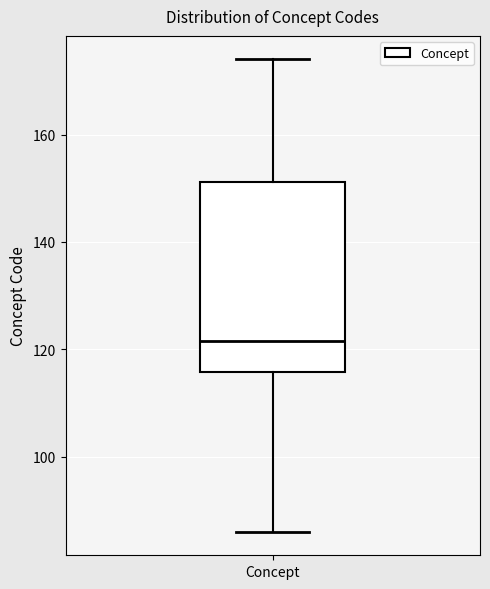

Read this box plot against the y-axis: the position of the median line, the range covered by the box, and the ends of both whiskers. The values are not printed on the chart, so give them approximately, as read against the axis.

median 122, box 116 to 152, whiskers 86 to 174